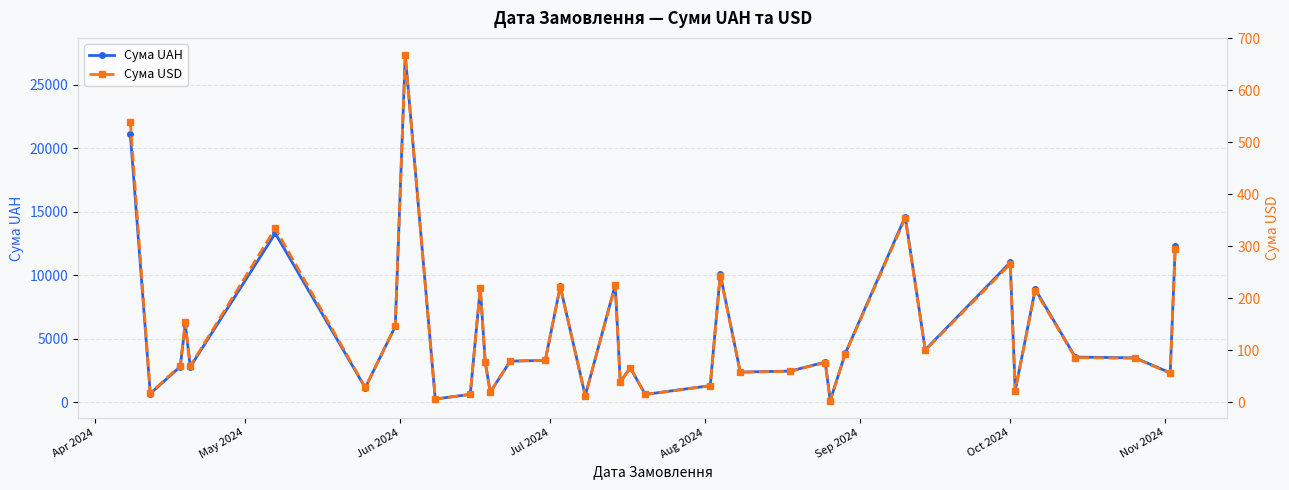

Reading left to right, transcribe all the data shown in this chart.

Сума UAH: 21164.1	670.0	2804.0	6146.2	2781.0	13308.9	1130.0	5974.0	27350.6	244.9	611.8	9007.8	3147.8	787.1	3232.2	3287.1	9118.8	500.6	9248.8	1591.3	2715.3	608.5	1300.0	10092.6	2371.1	2447.5	3156.9	121.1	3834.0	14624.1	4123.3	11013.1	907.1	8907.8	3550.0	3492.1	2309.5	12273.2
Сума USD: 539.8	17.1	70.4	153.8	69.6	334.4	28.4	145.7	667.8	6.0	14.9	220.0	76.9	19.2	79.2	80.3	221.7	12.3	224.8	38.7	66.0	14.8	31.6	243.4	57.6	59.2	76.2	2.9	92.4	353.9	99.8	265.8	21.9	214.8	85.6	84.5	55.5	295.1